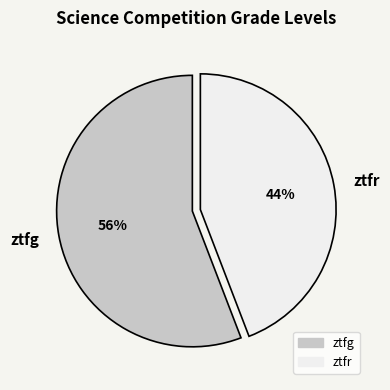

Between ztfg and ztfr, which is larger?

ztfg